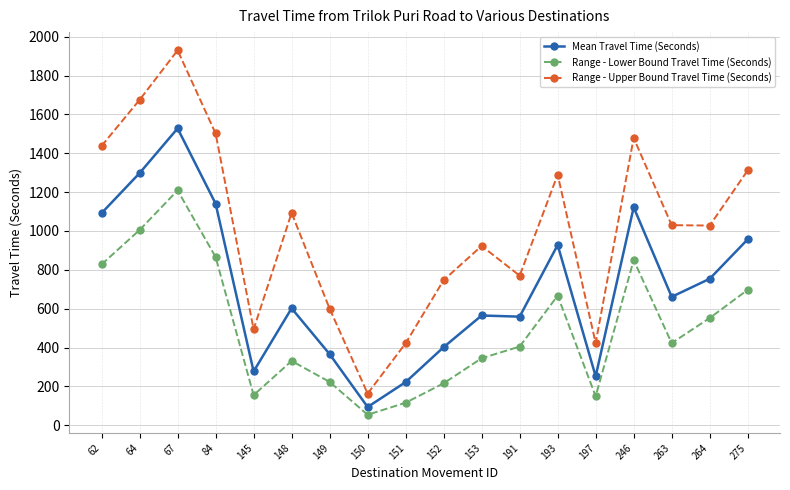

What value does the Mean Travel Time (Seconds) series have at 264?

754